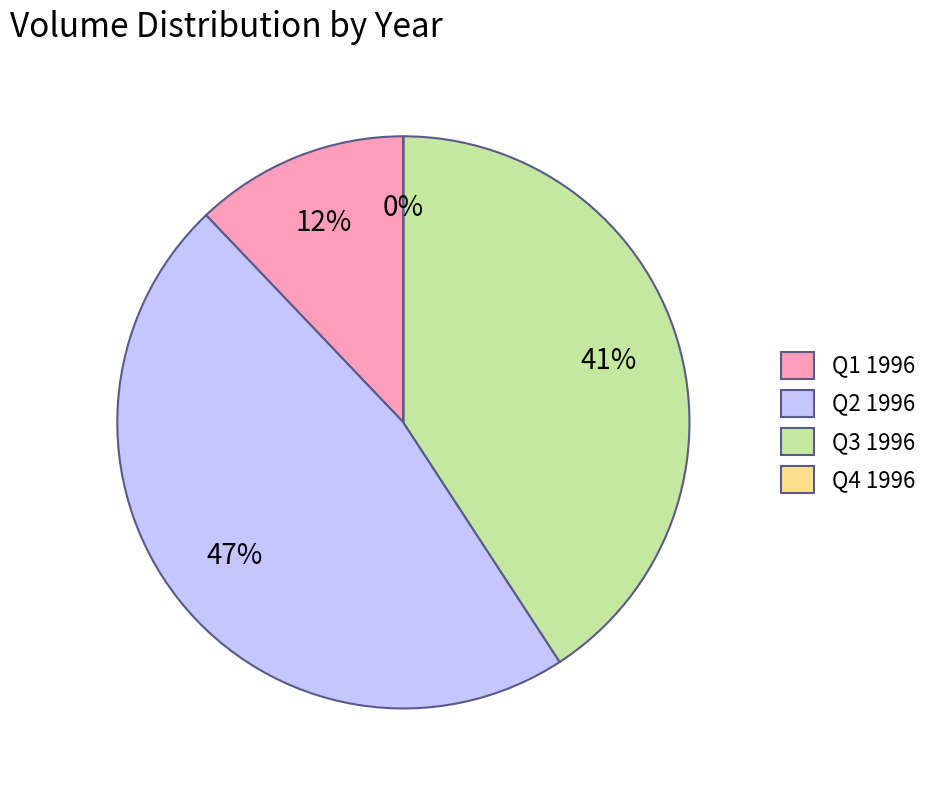

The 1996 slice represents 1% of the pie. True or false?

True